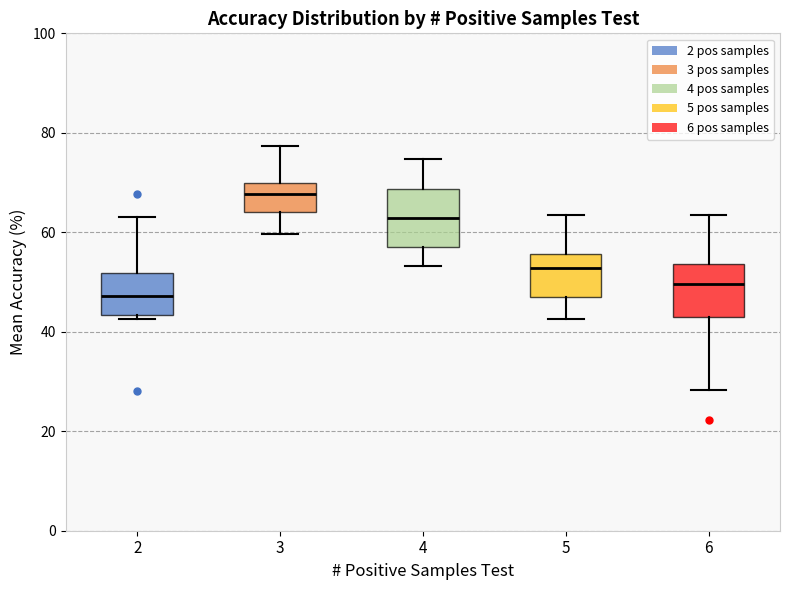

Reading left to right, transcribe this box plot: for each box, give where its median line is, the range the box spans, and where its two whiskers end, as read against the y-axis. The values are not printed on the chart, so give them approximately, as read against the axis.

2: median 48, box 44 to 52, whiskers 42 to 64
3: median 68, box 64 to 70, whiskers 60 to 78
4: median 62, box 58 to 68, whiskers 54 to 74
5: median 52, box 48 to 56, whiskers 42 to 64
6: median 50, box 42 to 54, whiskers 28 to 64